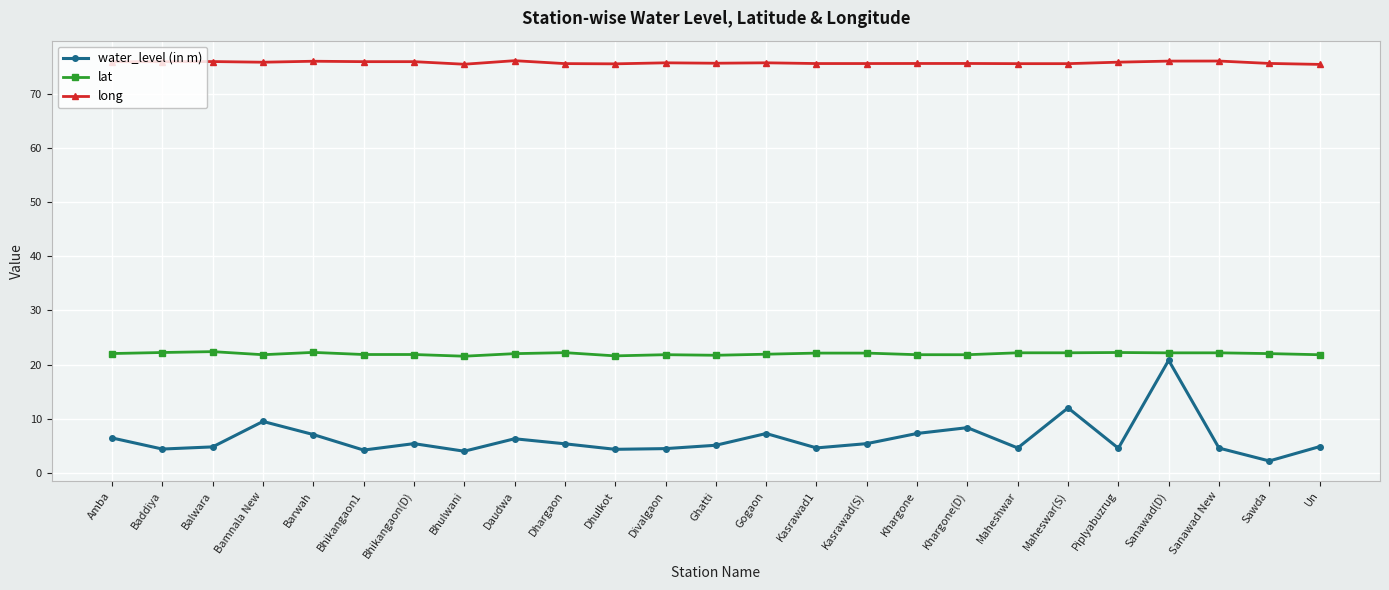

What is the spread (max minus min) of values at Bhikangaon(D)?

70.6